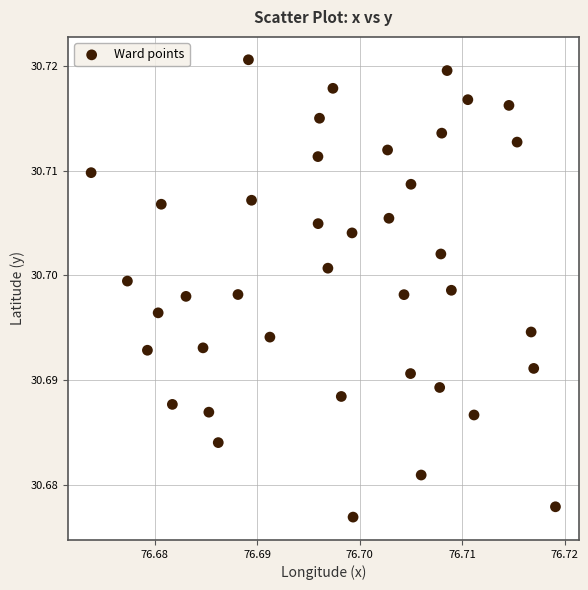

How many data points are displayed?

40